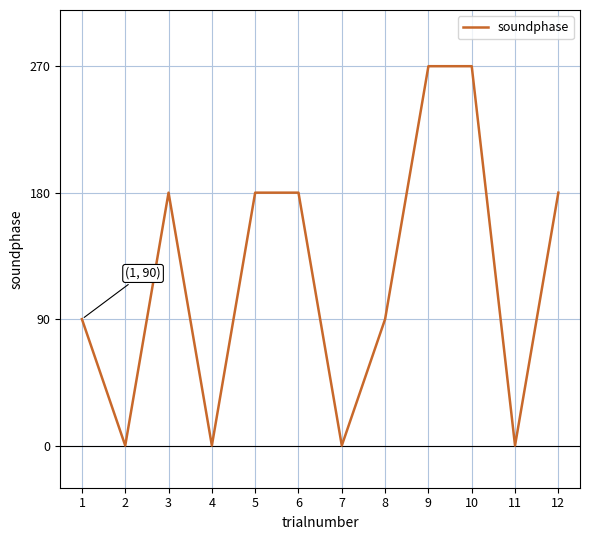

The value at 6 is 180. True or false?

True